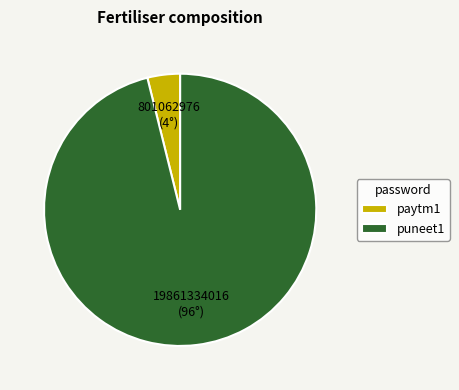

Do paytm1 and puneet1 together represent more than half of the pie?

Yes